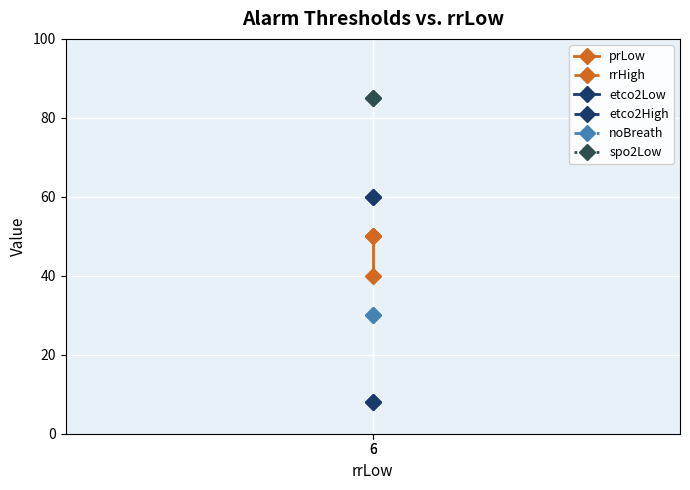

What is the minimum value shown in the chart?

8